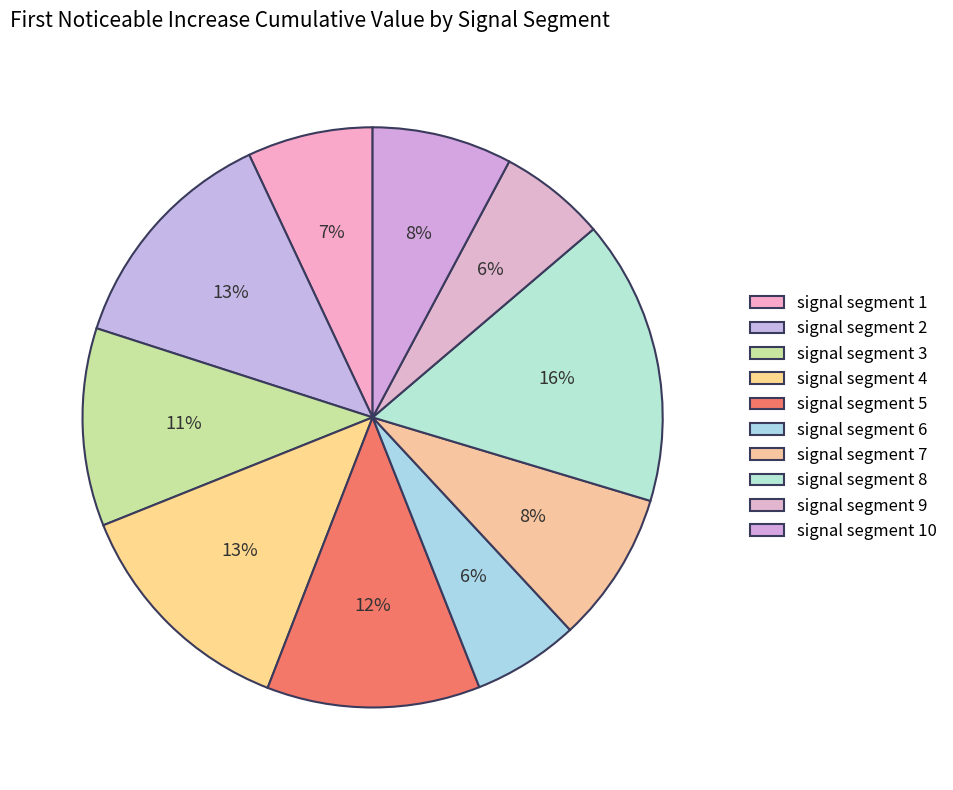

Is signal segment 10 the majority of the pie?

No